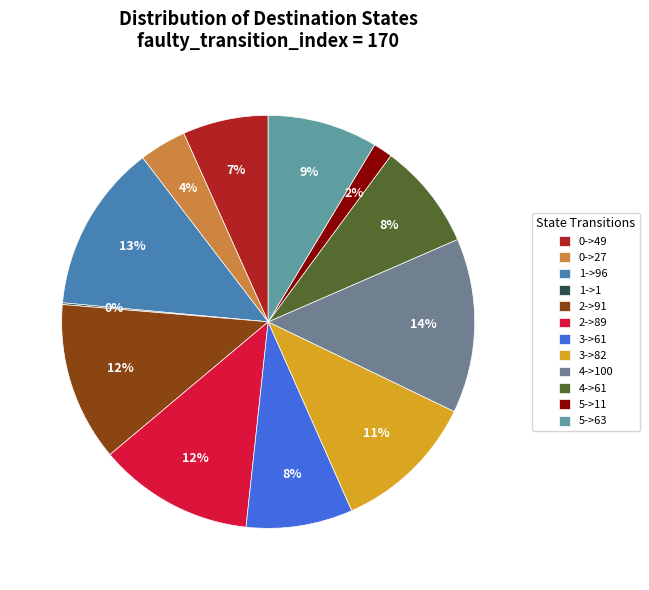

Is 5->63 the majority of the pie?

No